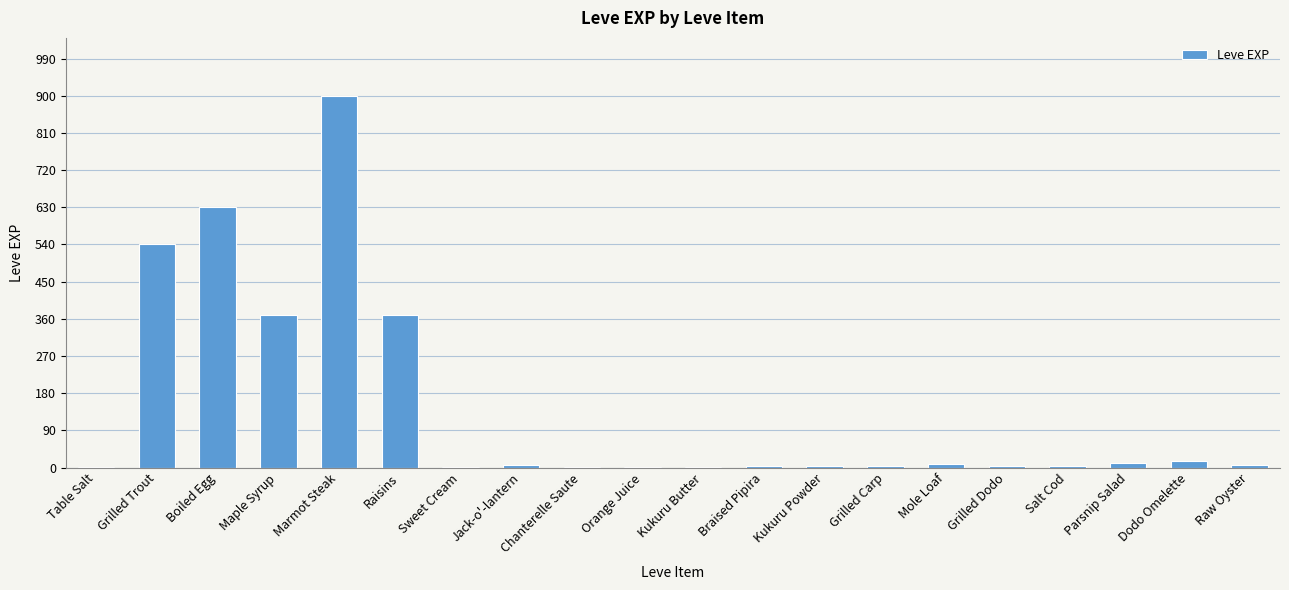

How many data points does each series have?

20